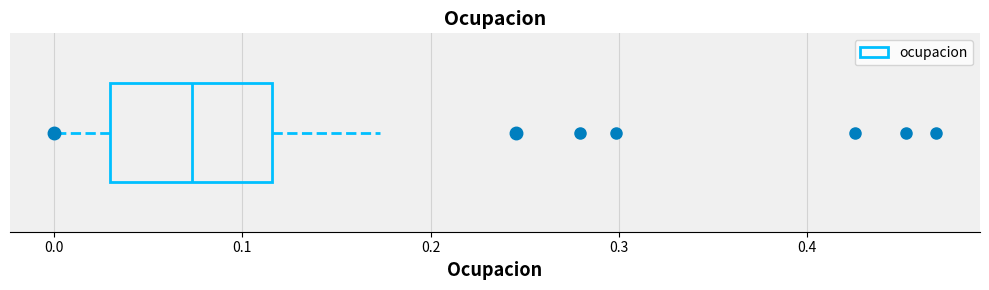

Where does the right whisker of the box end on the x-axis? The values are not printed on the chart, so give them approximately, as read against the axis.

0.17